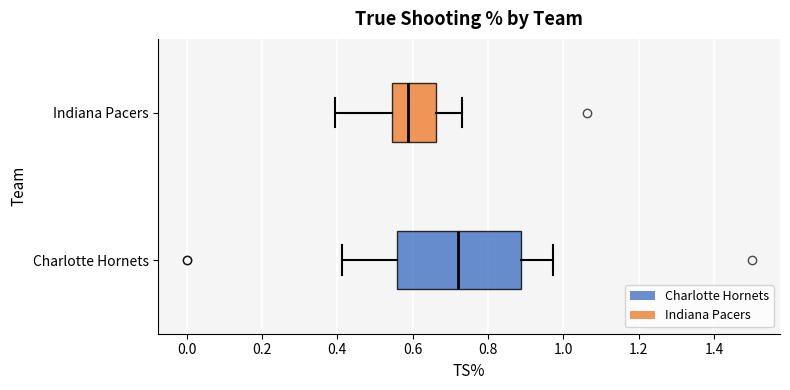

Comparing the boxes themselves (not the whiskers), which one is the widest?

Charlotte Hornets